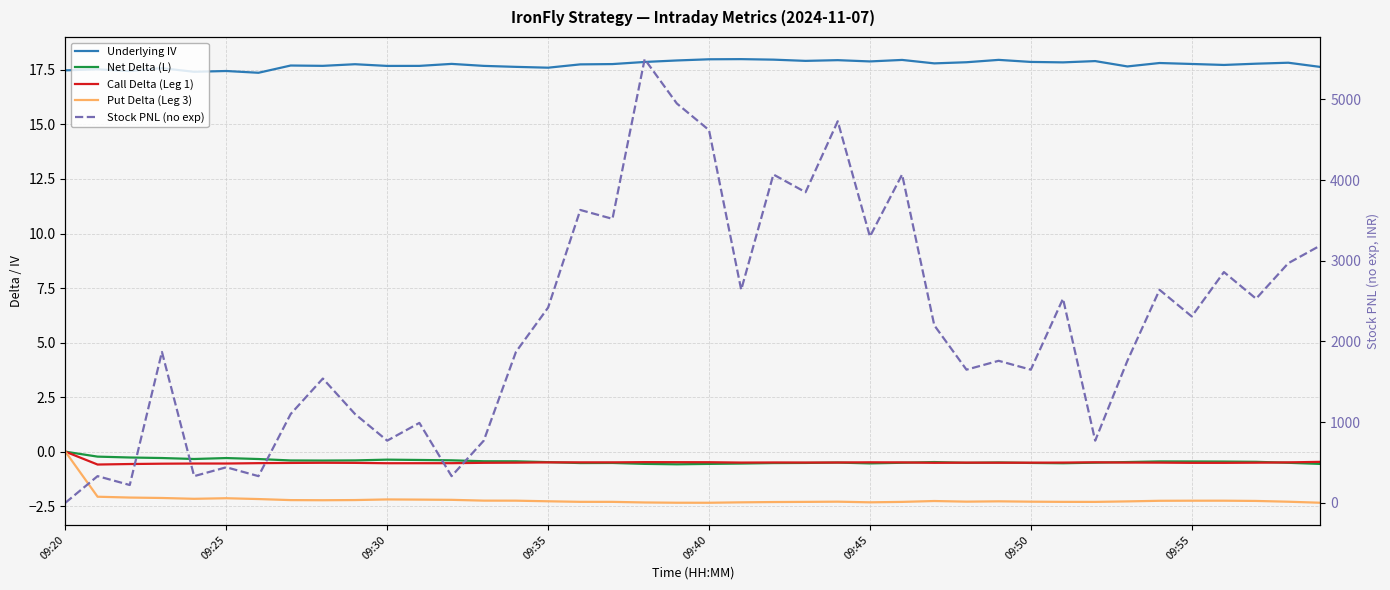

How many data points in Put Delta (Leg 3) are less than -2?

39